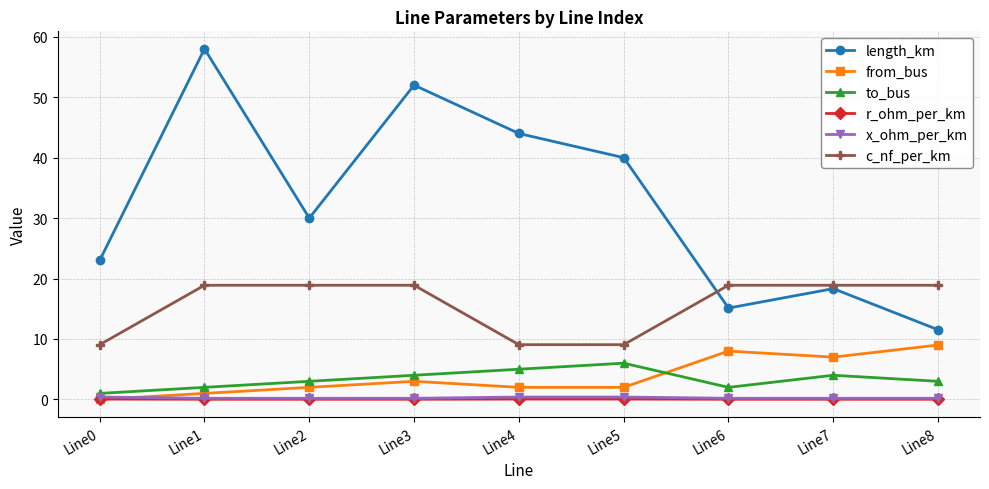

What is the minimum value for to_bus?

1.0